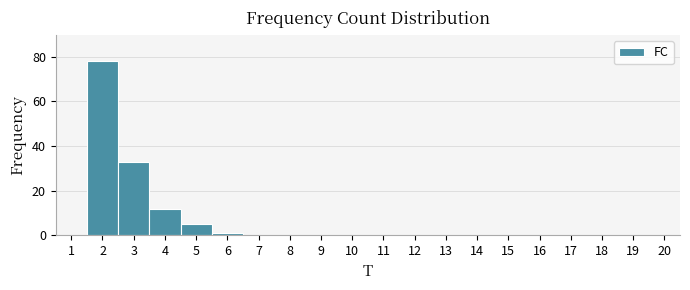

Reading left to right, list every bar in this chart as the range it spans on the x-axis followed by its height. The values are not printed on the chart, so give them approximately, as read against the axis.

0.5 to 1.5: 0
1.5 to 2.5: 78
2.5 to 3.5: 34
3.5 to 4.5: 12
4.5 to 5.5: 6
5.5 to 6.5: under 2
6.5 to 7.5: 0
7.5 to 8.5: 0
8.5 to 9.5: 0
9.5 to 10.5: 0
10.5 to 11.5: 0
11.5 to 12.5: 0
12.5 to 13.5: 0
13.5 to 14.5: 0
14.5 to 15.5: 0
15.5 to 16.5: 0
16.5 to 17.5: 0
17.5 to 18.5: 0
18.5 to 19.5: 0
19.5 to 20.5: 0